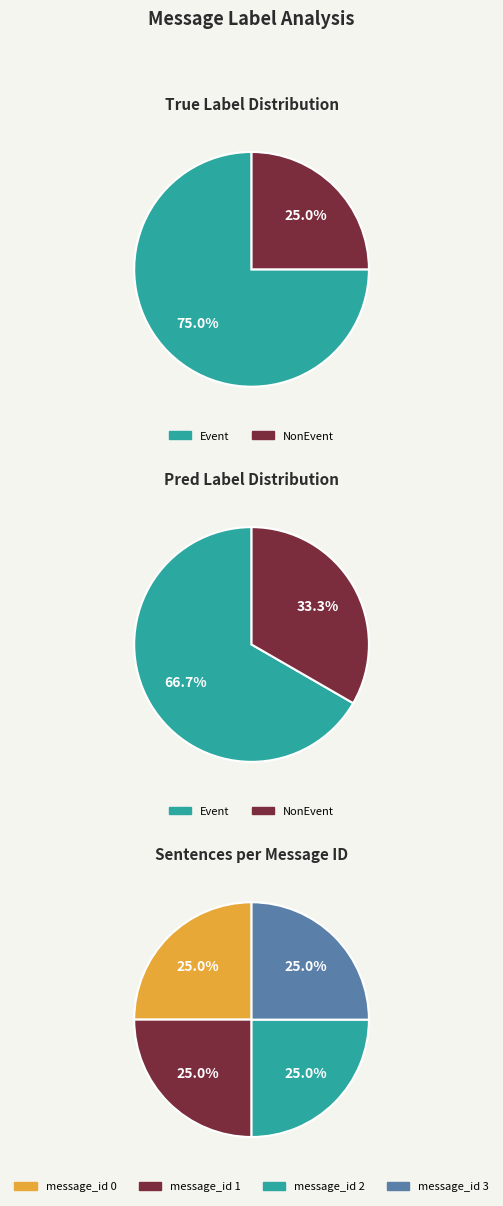

How many segments does this pie chart have?

4